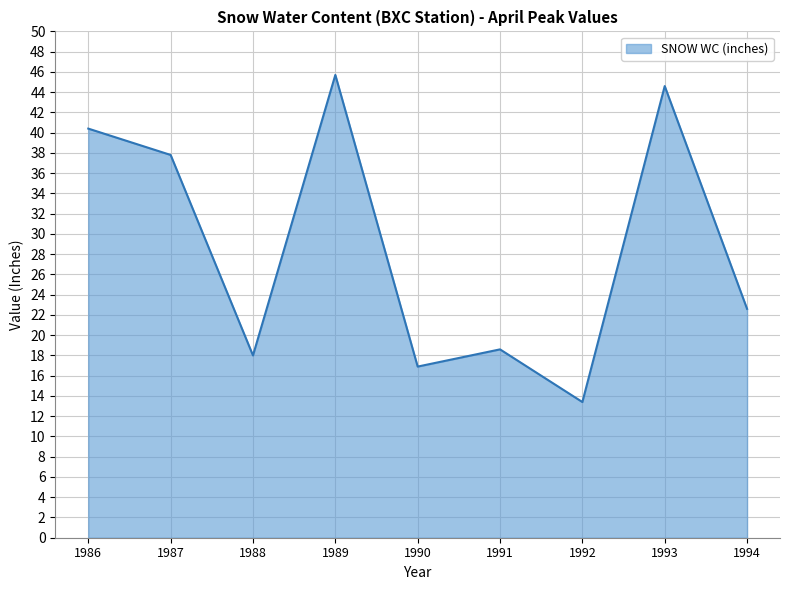

How many lines are shown in the chart?

1